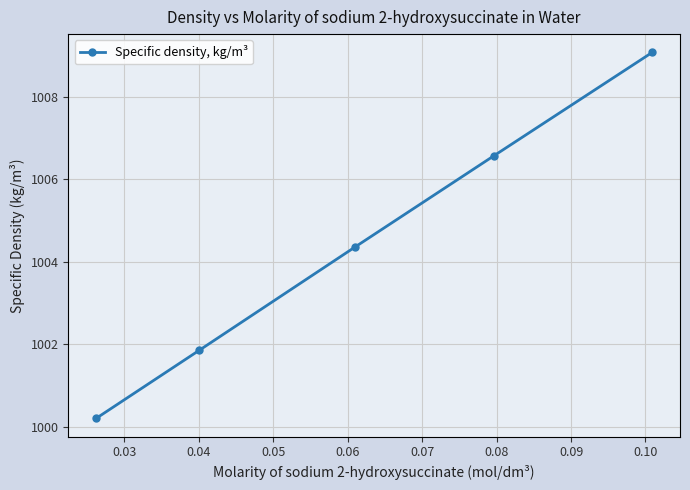

What is the greatest value displayed?

1009.1